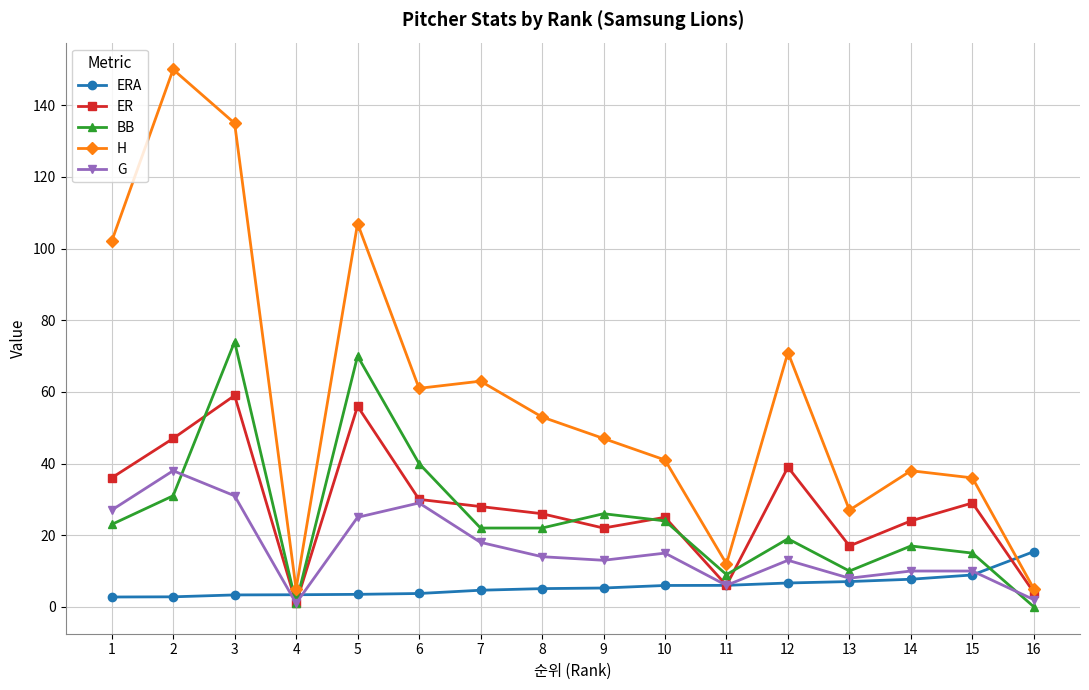

List the series in order of their peak value, lowest first.

ERA, G, ER, BB, H